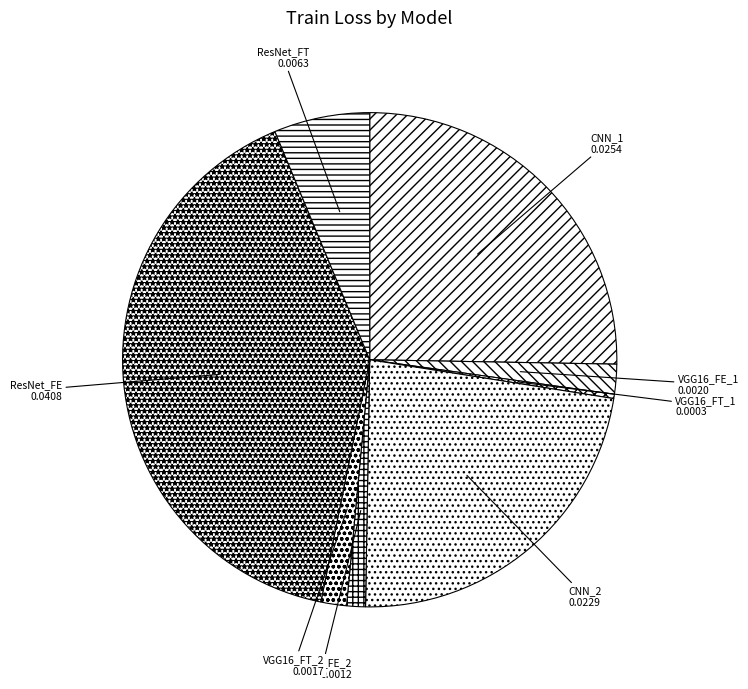

How many slices are in this pie chart?

8